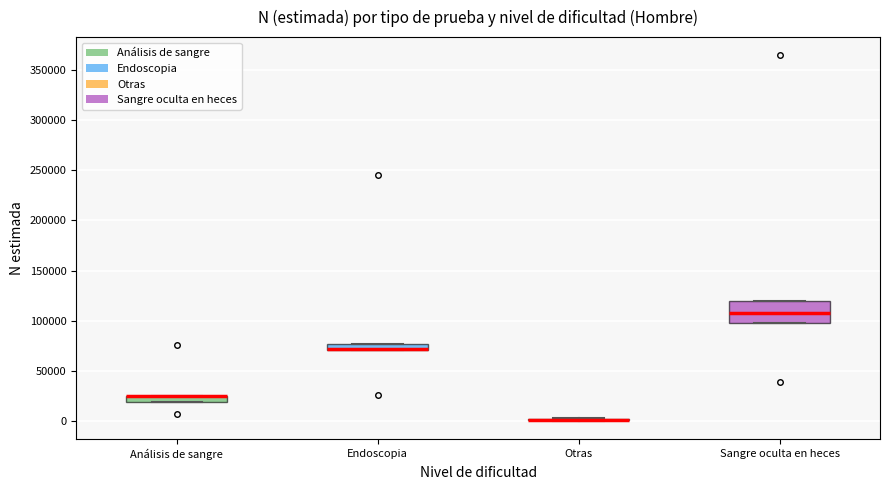

Where is the lower edge of the box for Sangre oculta en heces on the y-axis? The values are not printed on the chart, so give them approximately, as read against the axis.

100000